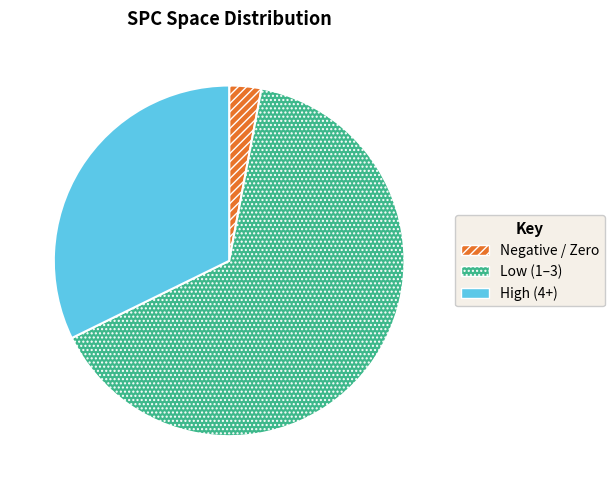

How many segments does this pie chart have?

3